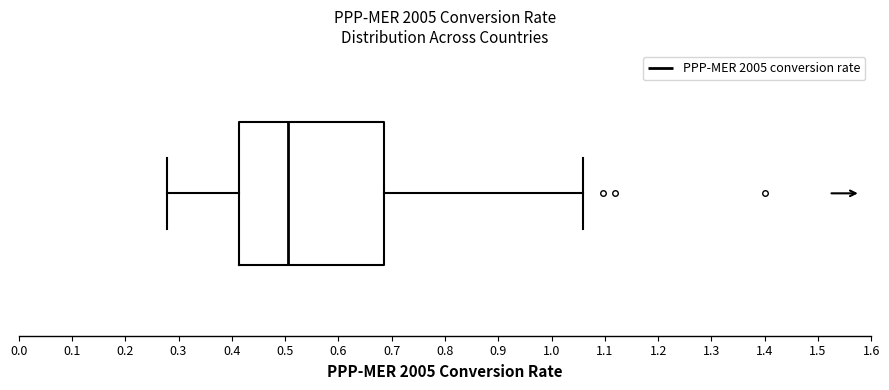

Read this box plot against the x-axis: the position of the median line, the range covered by the box, and the ends of both whiskers. The values are not printed on the chart, so give them approximately, as read against the axis.

median 0.51, box 0.41 to 0.69, whiskers 0.28 to 1.06